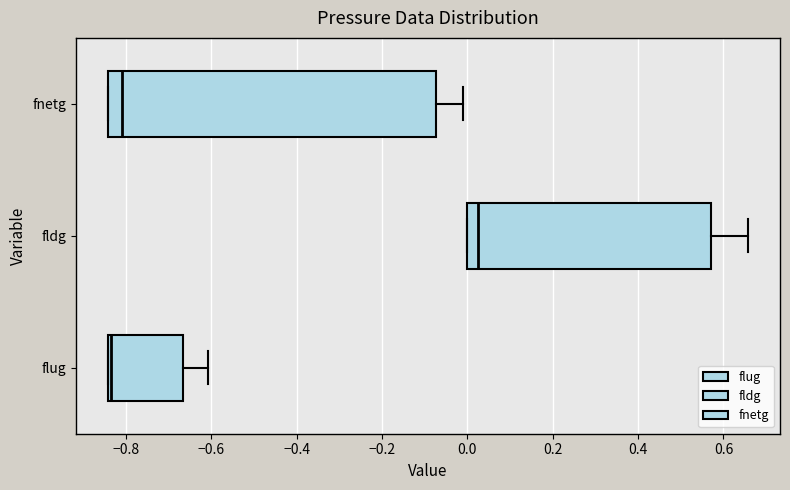

Where is the right edge of the box for flug on the x-axis? The values are not printed on the chart, so give them approximately, as read against the axis.

-0.66